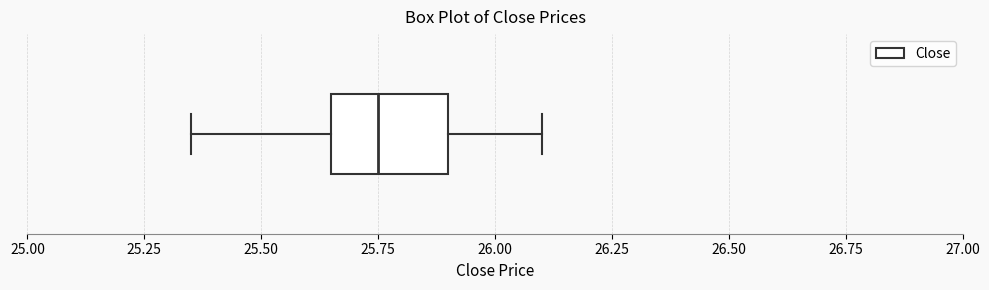

Where does the left whisker of the box end on the x-axis? The values are not printed on the chart, so give them approximately, as read against the axis.

25.35